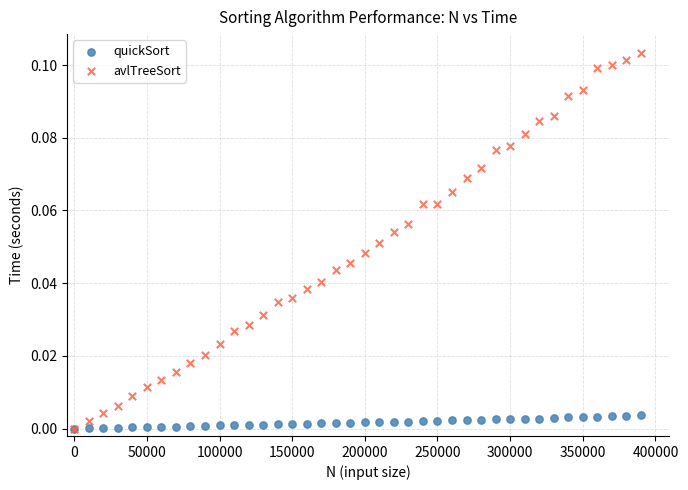

Which series reaches the maximum Y coordinate?

avlTreeSort